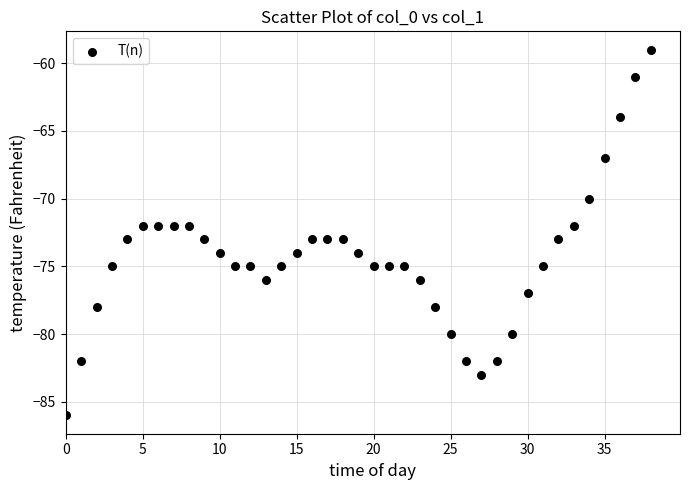

What is the range of Y values (max minus min)?

27